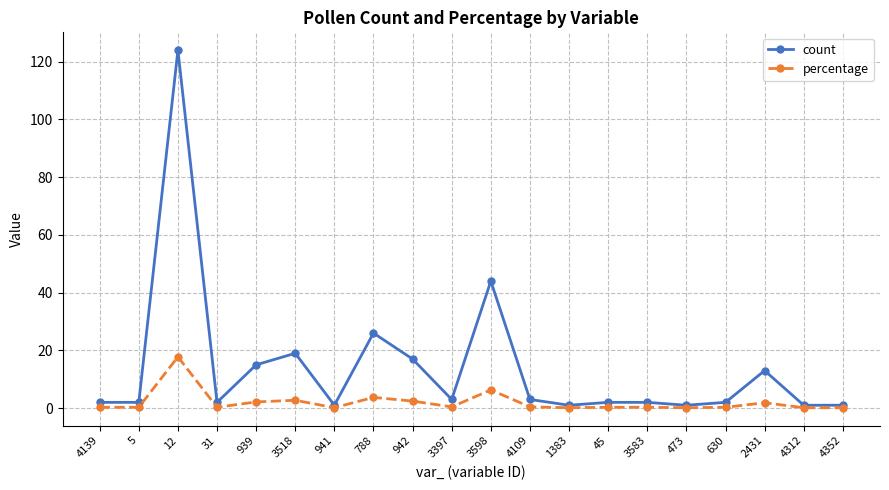

What is the average value of the count series?

14.1